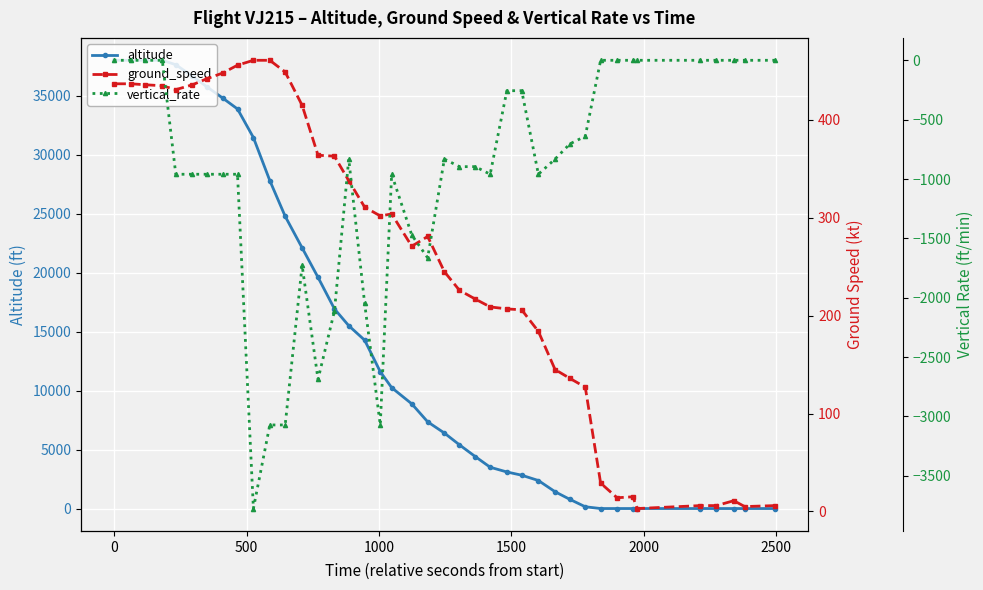

True or false: altitude has a value of 26091 at 500.

False